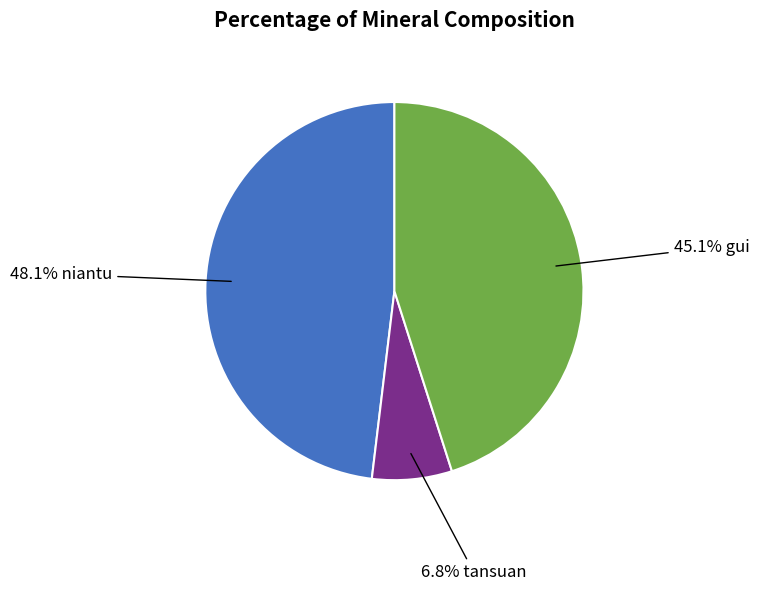

Is there a majority slice in this chart?

No